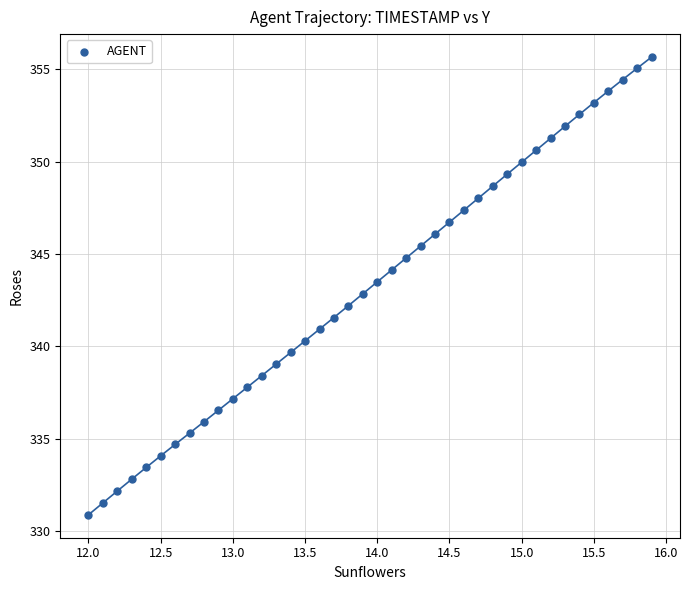

What is the range of X values (max minus min)?

3.9